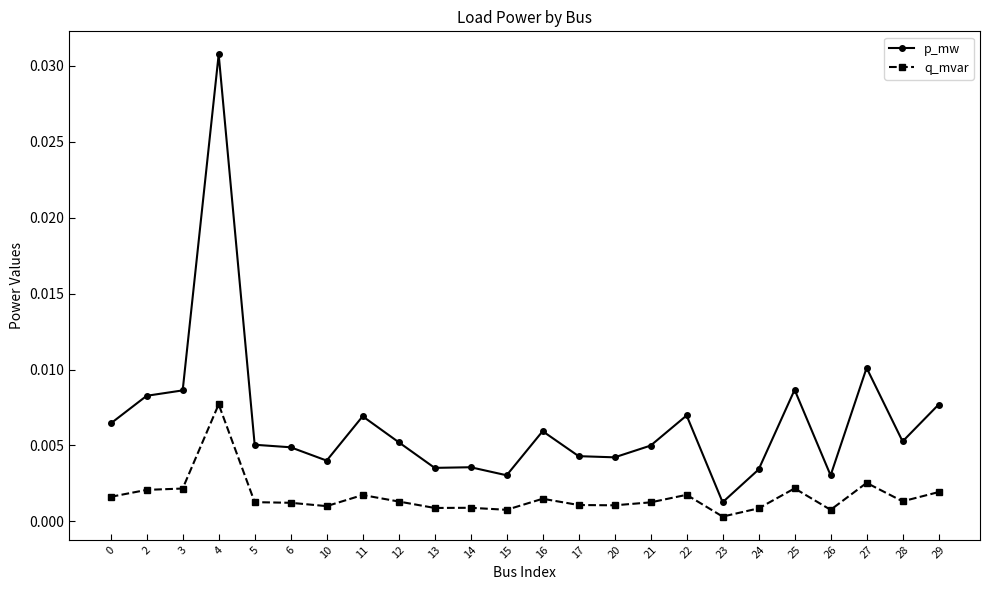

True or false: q_mvar has more than 0 interior local peaks.

True